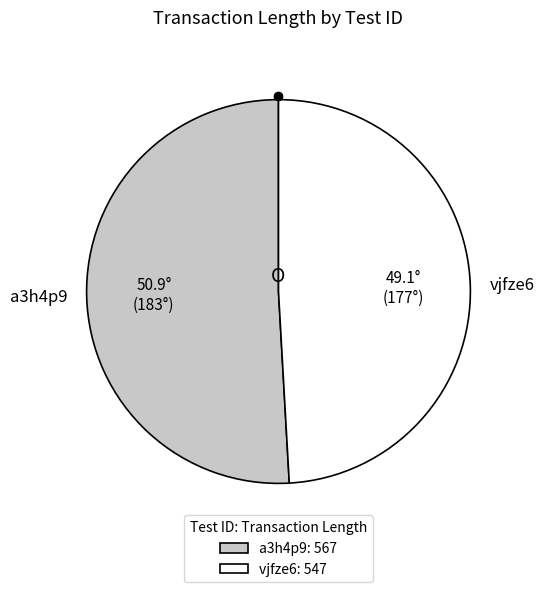

Between vjfze6 and a3h4p9, which is larger?

a3h4p9